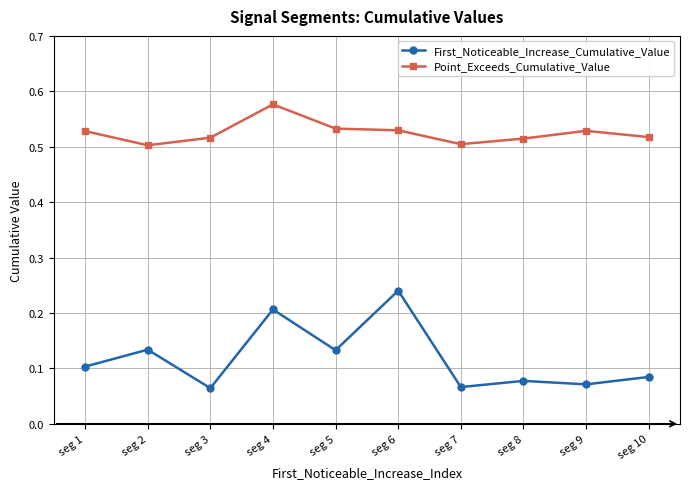

Which series has the widest spread of values?

First_Noticeable_Increase_Cumulative_Value